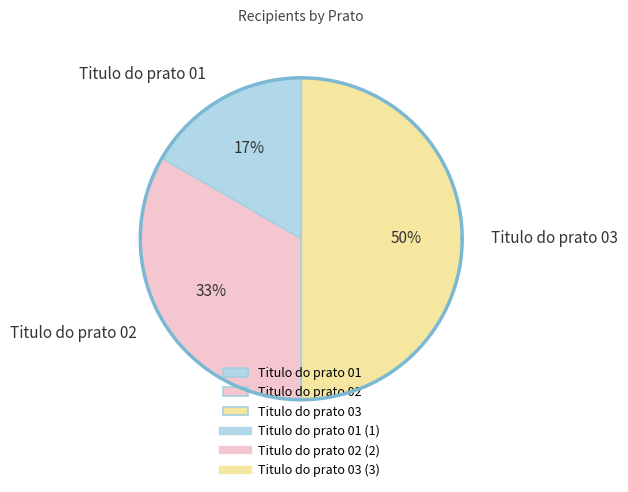

Between Titulo do prato 03 and Titulo do prato 01, which is larger?

Titulo do prato 03